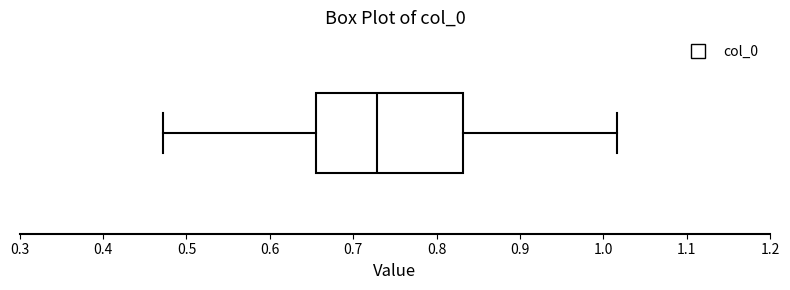

Transcribe this box plot: give where the median line is, the range the box spans, and where the two whiskers end, as read against the x-axis. The values are not printed on the chart, so give them approximately, as read against the axis.

median 0.73, box 0.66 to 0.83, whiskers 0.47 to 1.02